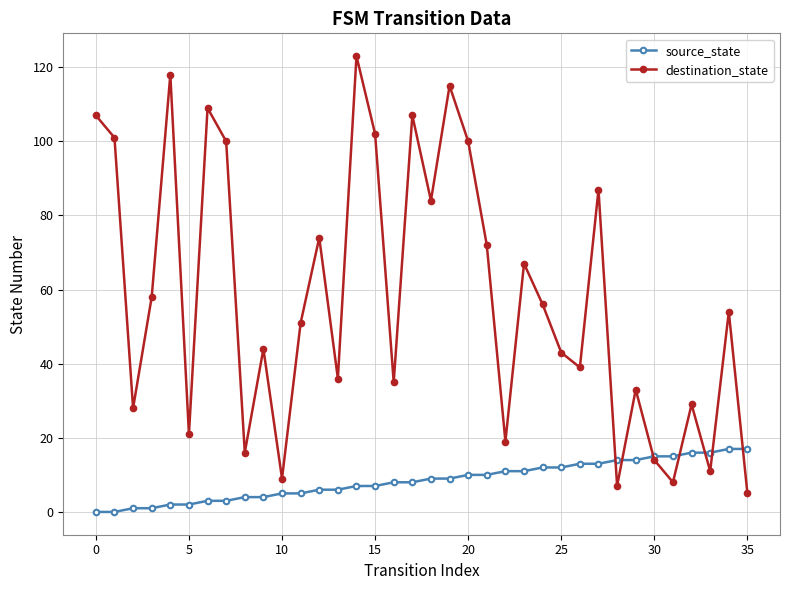

At how many categories does at least one series exceed 98?

10